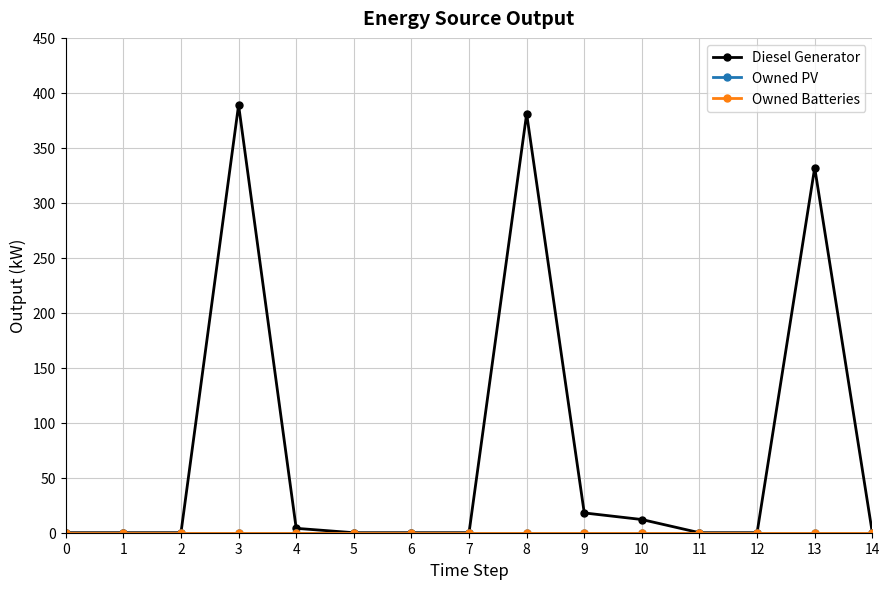

True or false: Owned PV has more than 0 interior local peaks.

False